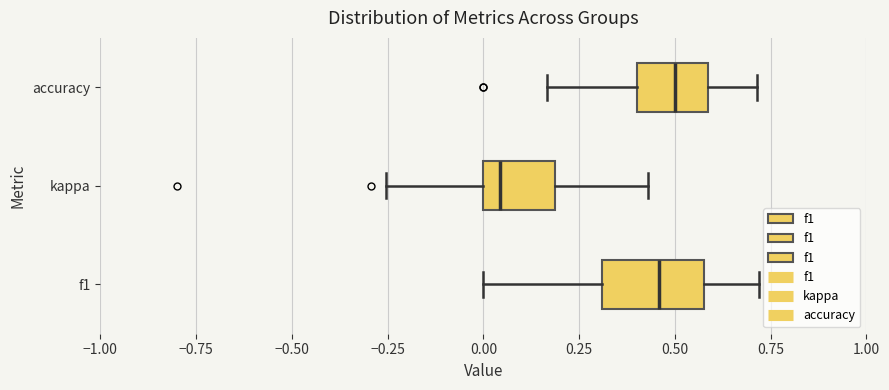

Reading bottom to top, read every box against the x-axis: the position of its median line, the range the box covers, and the ends of its whiskers. The values are not printed on the chart, so give them approximately, as read against the axis.

f1: median 0.45, box 0.30 to 0.60, whiskers 0.00 to 0.70
kappa: median 0.05, box 0.00 to 0.20, whiskers -0.25 to 0.45
accuracy: median 0.50, box 0.40 to 0.60, whiskers 0.15 to 0.70